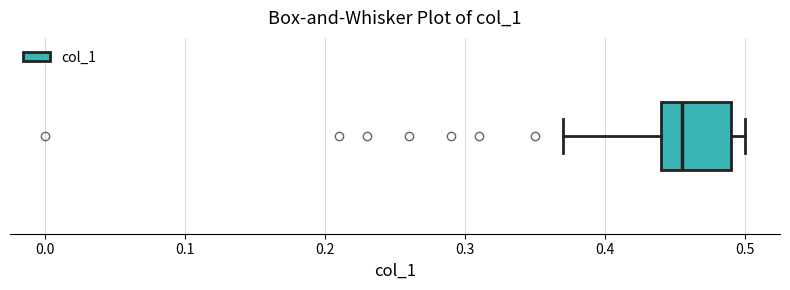

Read this box plot against the x-axis: the position of the median line, the range covered by the box, and the ends of both whiskers. The values are not printed on the chart, so give them approximately, as read against the axis.

median 0.46, box 0.44 to 0.49, whiskers 0.37 to 0.50